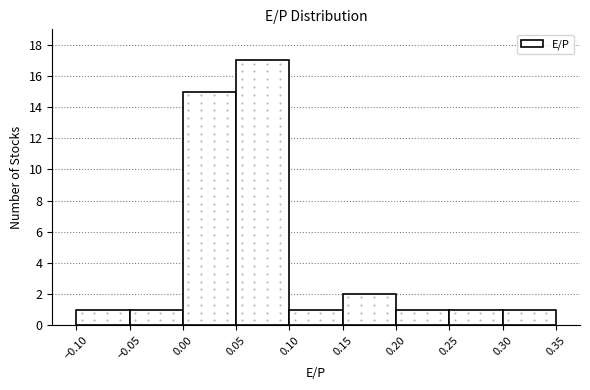

Reading left to right, list every bar in this chart as the range it spans on the x-axis followed by its height. The values are not printed on the chart, so give them approximately, as read against the axis.

-0.10 to -0.05: 1
-0.05 to 0.00: 1
0.00 to 0.05: 15
0.05 to 0.10: 17
0.10 to 0.15: 1
0.15 to 0.20: 2
0.20 to 0.25: 1
0.25 to 0.30: 1
0.30 to 0.35: 1